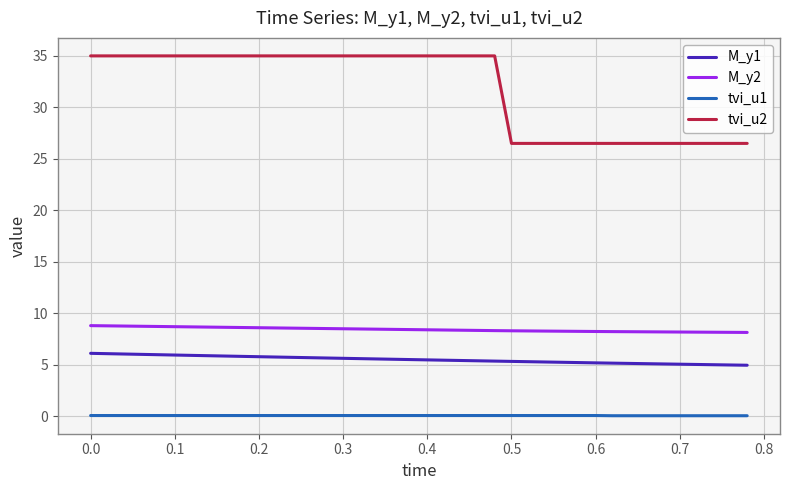

Which series has the largest range (max minus min)?

tvi_u2